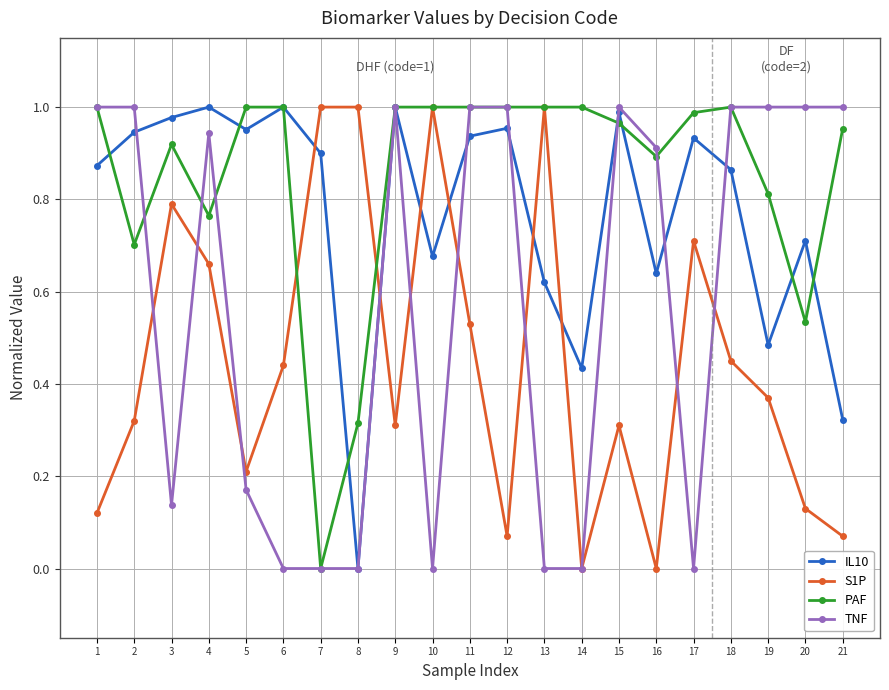

True or false: TNF has more than 0 interior local peaks.

True